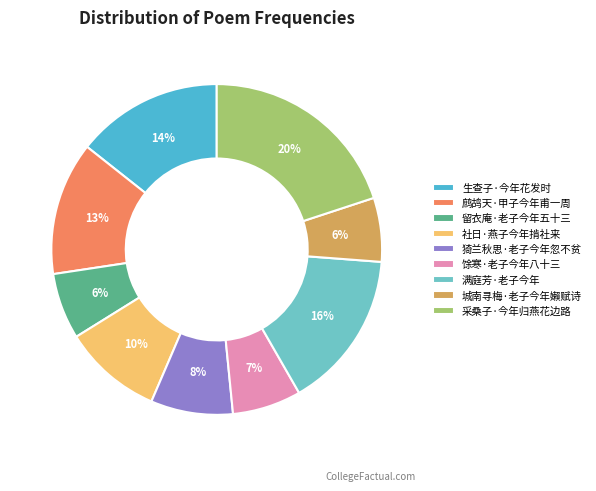

Does 馀寒·老子今年八十三 represent more than half of the total?

No